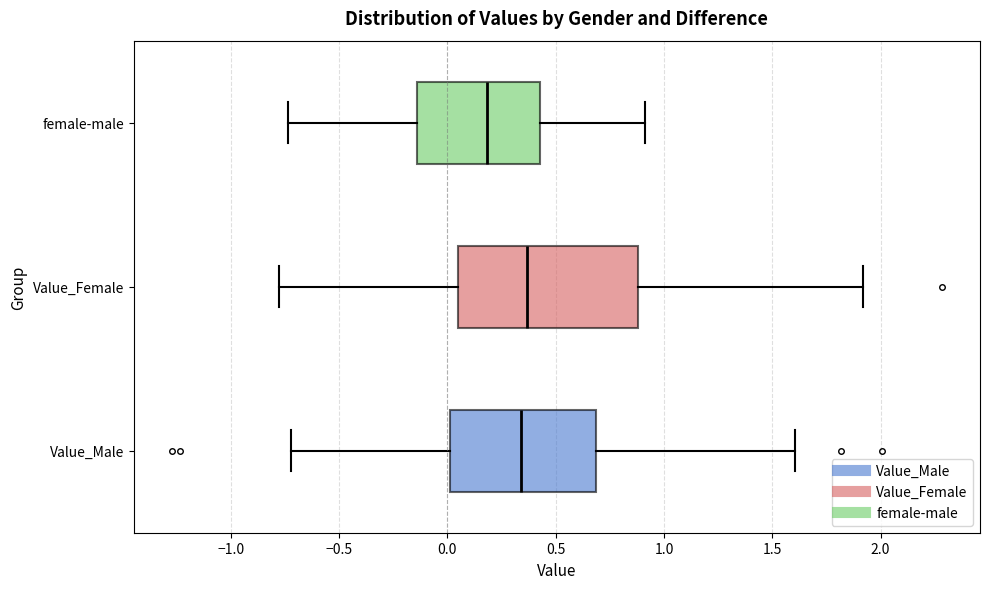

Reading bottom to top, read every box against the x-axis: the position of its median line, the range the box covers, and the ends of its whiskers. The values are not printed on the chart, so give them approximately, as read against the axis.

Value_Male: median 0.35, box 0.00 to 0.70, whiskers -0.70 to 1.60
Value_Female: median 0.35, box 0.05 to 0.90, whiskers -0.80 to 1.90
female-male: median 0.20, box -0.15 to 0.45, whiskers -0.75 to 0.90